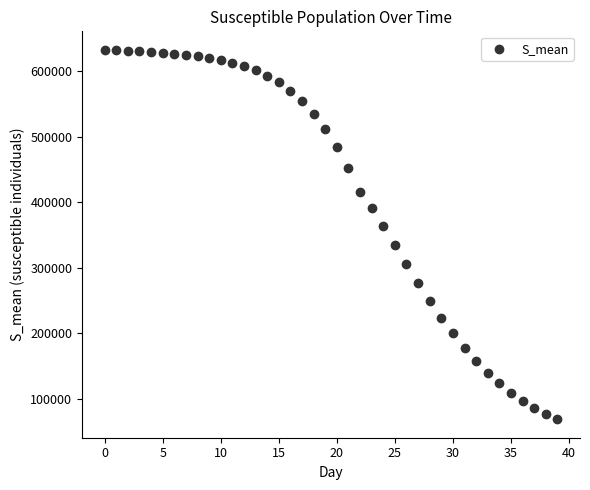

What is the range of Y values (max minus min)?

562817.3